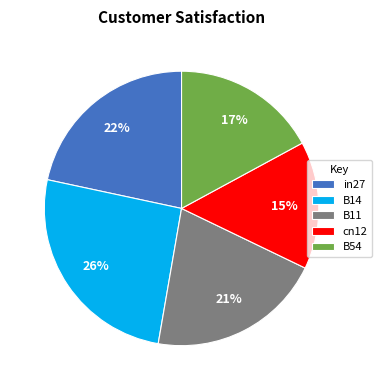

True or false: in27 accounts for 22% of the total.

True